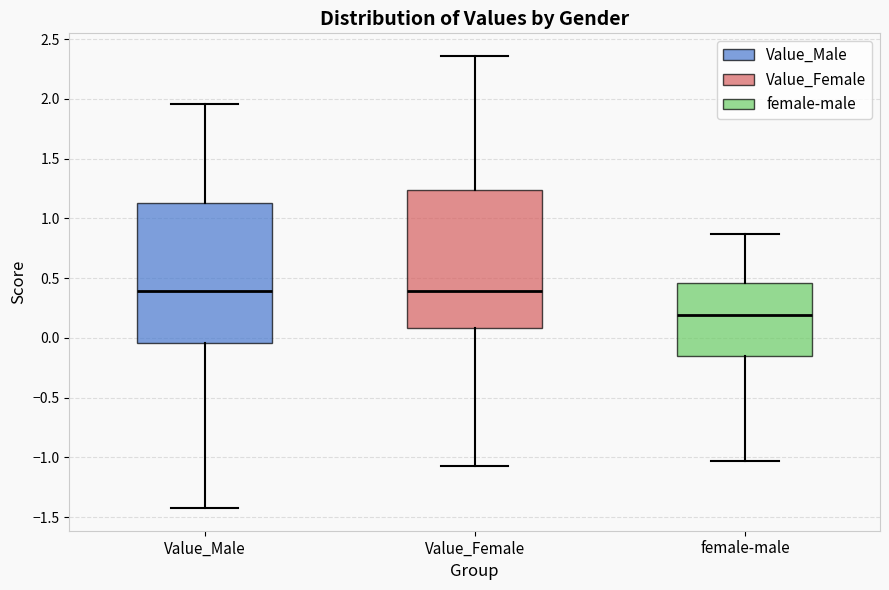

Reading left to right, read every box against the y-axis: the position of its median line, the range the box covers, and the ends of its whiskers. The values are not printed on the chart, so give them approximately, as read against the axis.

Value_Male: median 0.40, box -0.05 to 1.15, whiskers -1.45 to 1.95
Value_Female: median 0.40, box 0.10 to 1.25, whiskers -1.05 to 2.35
female-male: median 0.20, box -0.15 to 0.45, whiskers -1.05 to 0.85